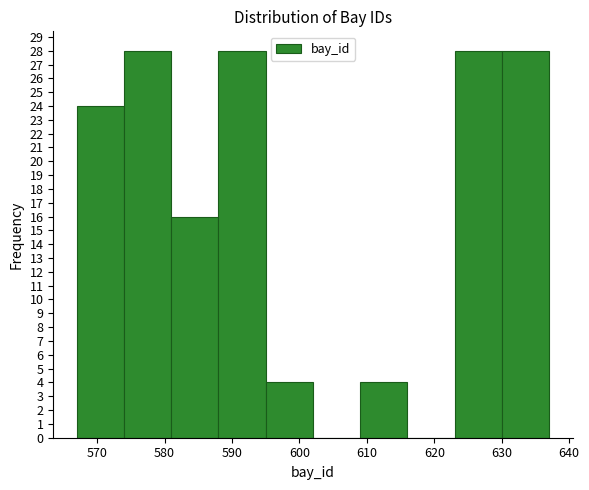

Reading left to right, transcribe this chart: for each bar, give the range it covers on the x-axis and its height. The values are not printed on the chart, so give them approximately, as read against the axis.

567 to 574: 24
574 to 581: 28
581 to 588: 16
588 to 595: 28
595 to 602: 4
602 to 609: 0
609 to 616: 4
616 to 623: 0
623 to 630: 28
630 to 637: 28